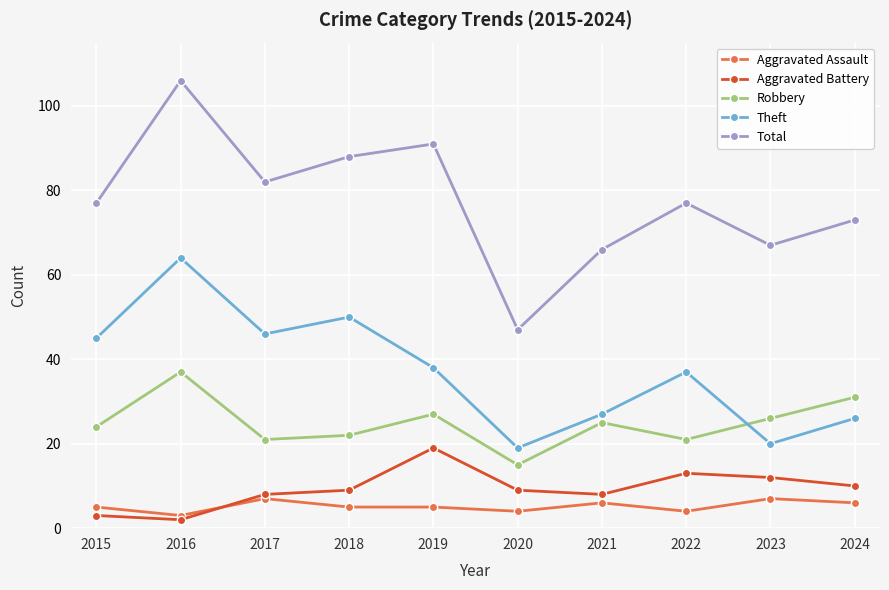

Which series ends up on top after the final intersection of Theft and Robbery?

Robbery